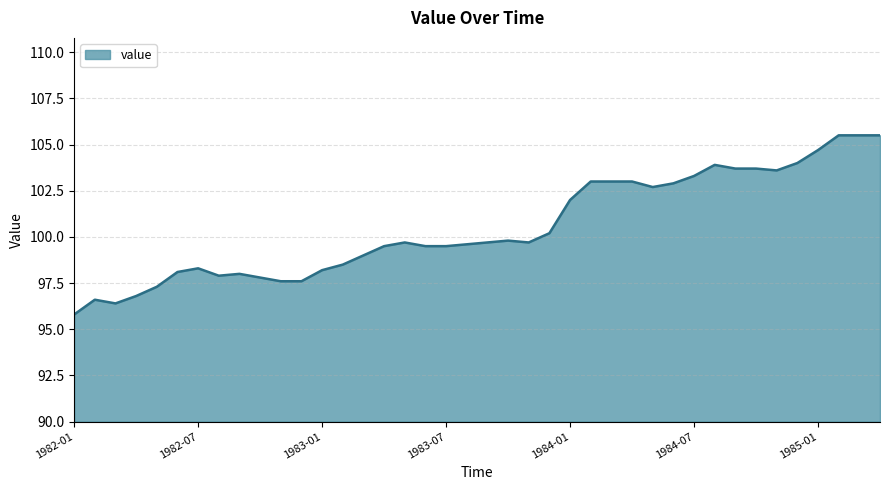

What is the smallest value displayed?

95.8